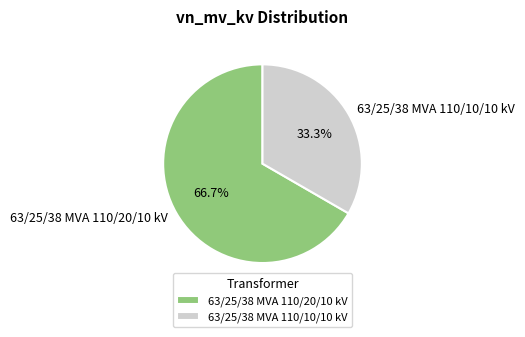

What percentage is the 63/25/38 MVA 110/10/10 kV slice, to the nearest percent?

33%